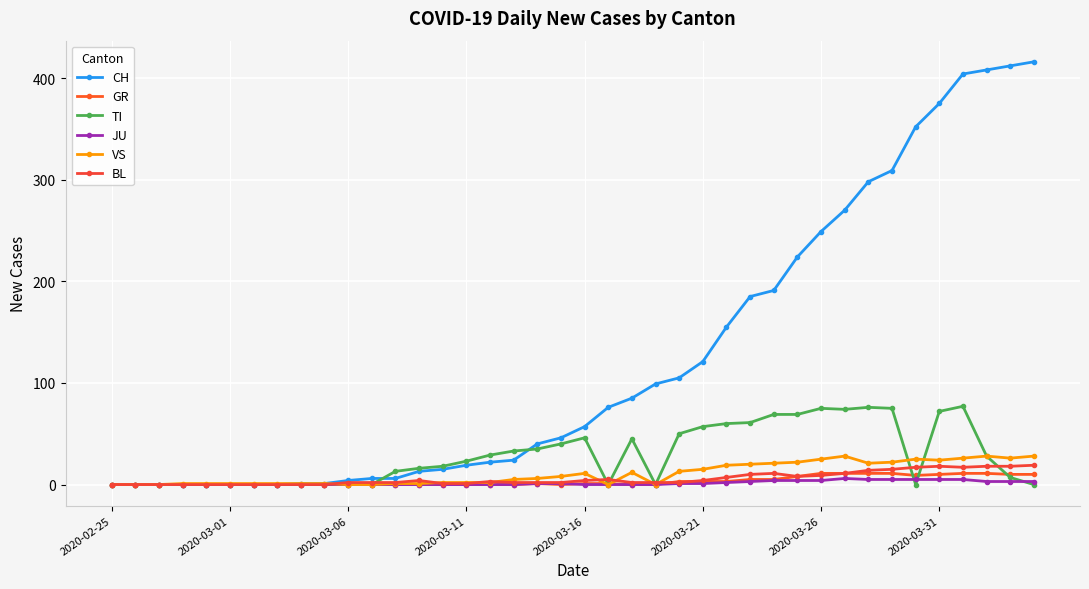

How many distinct data groups are displayed?

6